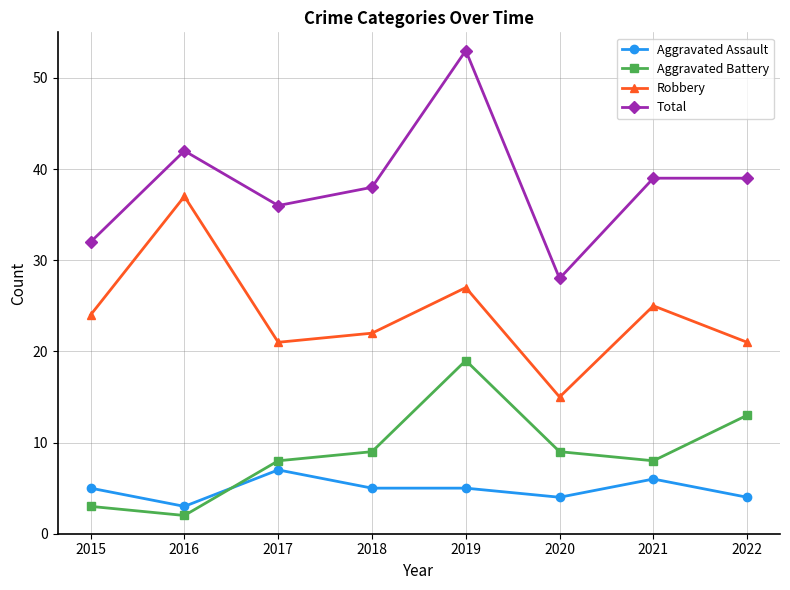

What is the spread (max minus min) of values at 2020?

24